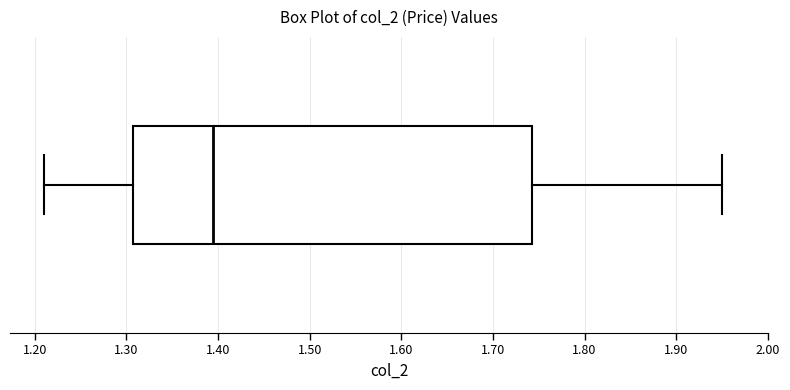

Where is the right edge of the box on the x-axis? The values are not printed on the chart, so give them approximately, as read against the axis.

1.74